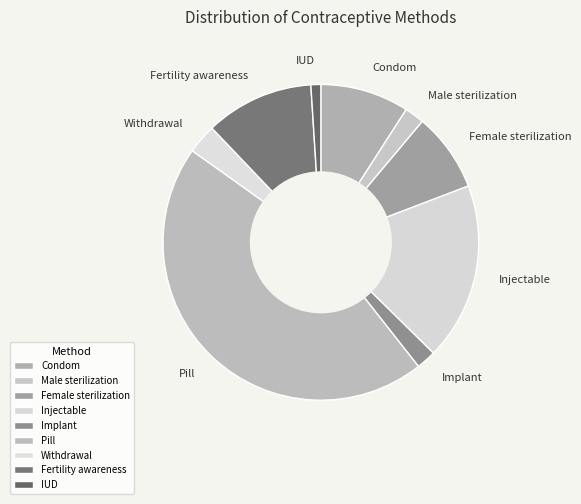

Does any single category account for the majority?

No